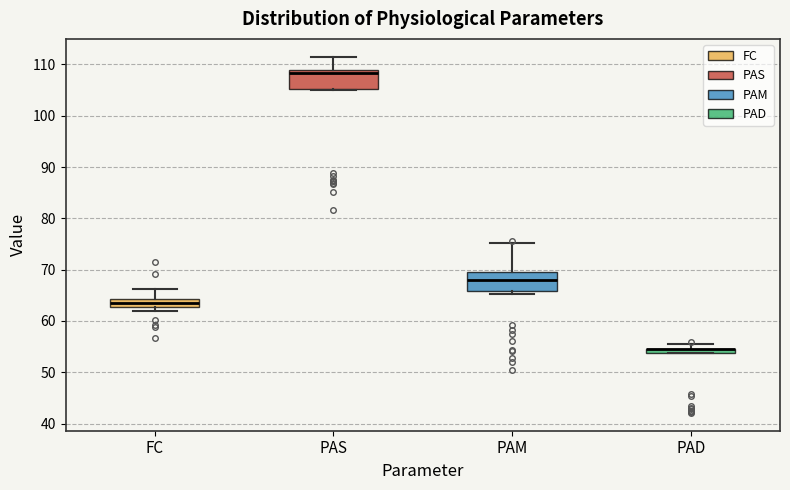

Where is the upper edge of the box for PAS on the y-axis? The values are not printed on the chart, so give them approximately, as read against the axis.

109